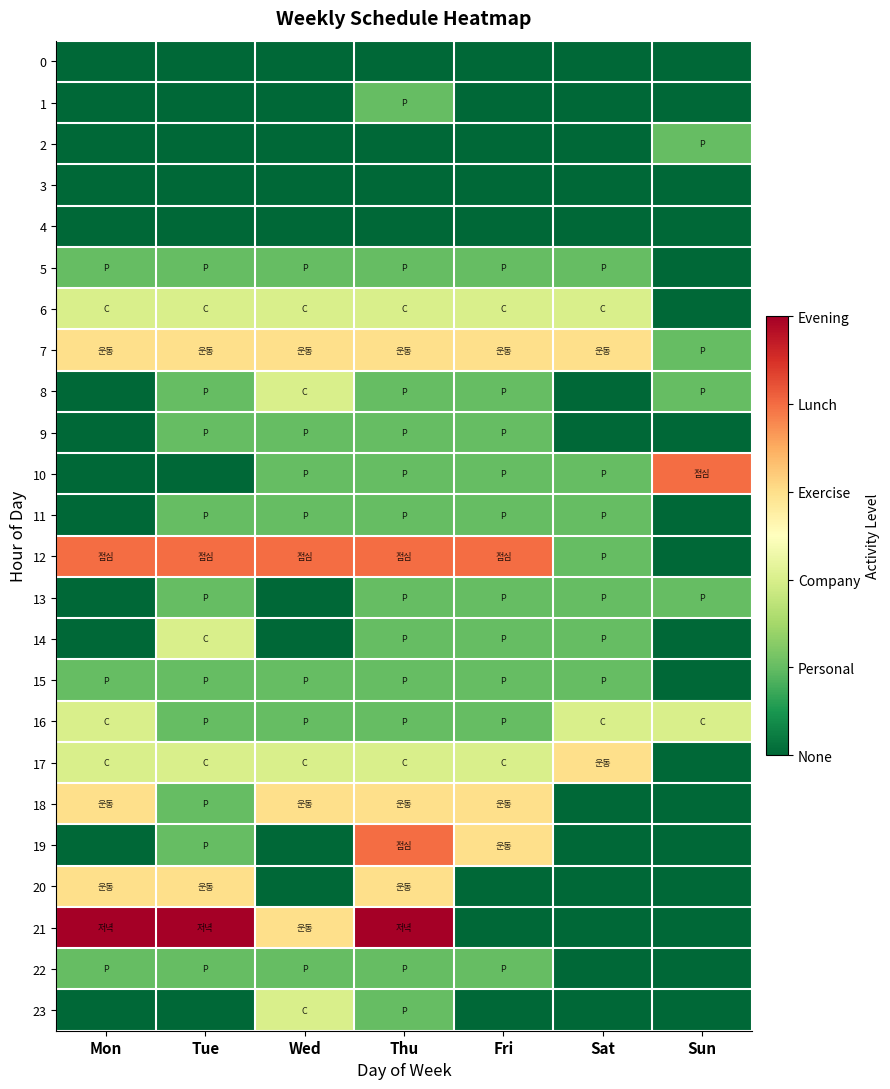

Count the number of data series in this chart.

24